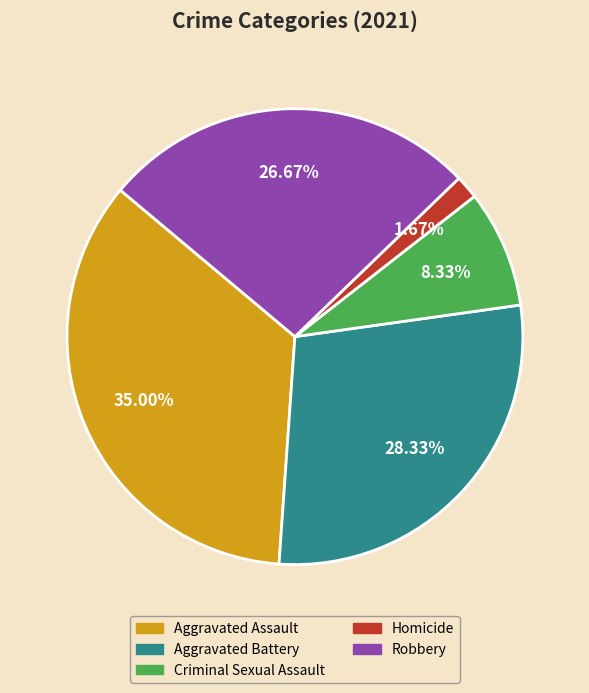

Rank the categories by value from lowest to highest.

Homicide, Criminal Sexual Assault, Robbery, Aggravated Battery, Aggravated Assault